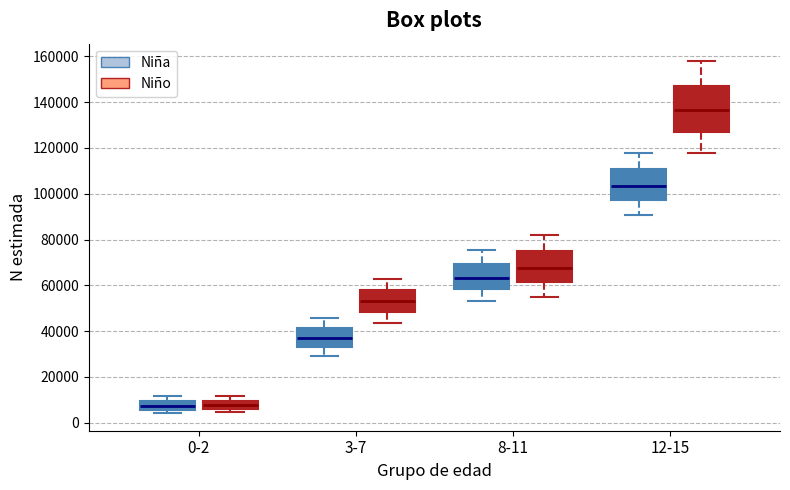

Reading left to right, transcribe this box plot: for each box, give where its median line is, the range the box spans, and where its two whiskers end, as read against the y-axis. The values are not printed on the chart, so give them approximately, as read against the axis.

0-2 (Niña): median 8000, box 6000 to 10000, whiskers 4000 to 12000
0-2 (Niño): median 8000, box 6000 to 10000, whiskers 4000 to 12000
3-7 (Niña): median 38000, box 34000 to 42000, whiskers 30000 to 46000
3-7 (Niño): median 54000, box 48000 to 58000, whiskers 44000 to 62000
8-11 (Niña): median 64000, box 58000 to 70000, whiskers 54000 to 76000
8-11 (Niño): median 68000, box 62000 to 74000, whiskers 56000 to 82000
12-15 (Niña): median 104000, box 98000 to 110000, whiskers 90000 to 118000
12-15 (Niño): median 136000, box 128000 to 148000, whiskers 118000 to 158000